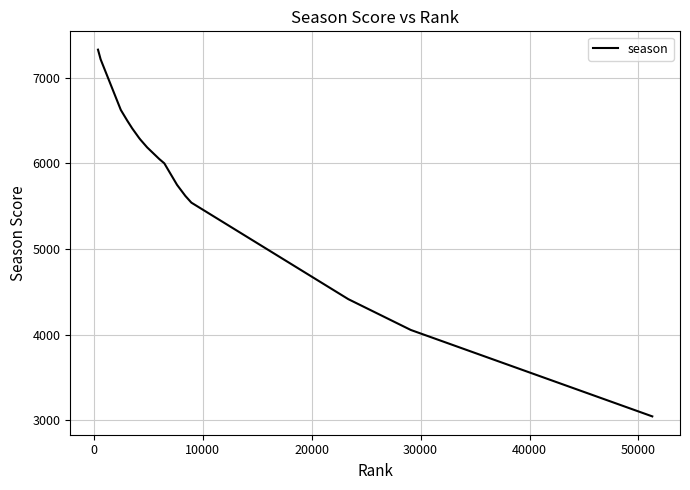

What is the minimum value shown in the chart?

3047